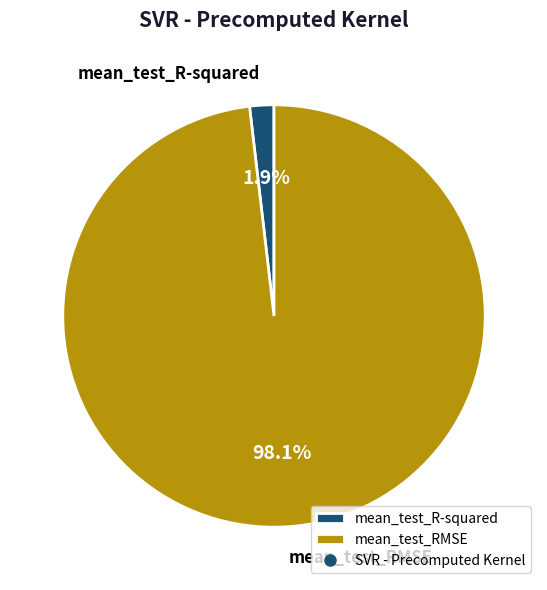

True or false: mean_test_RMSE accounts for 84% of the total.

False